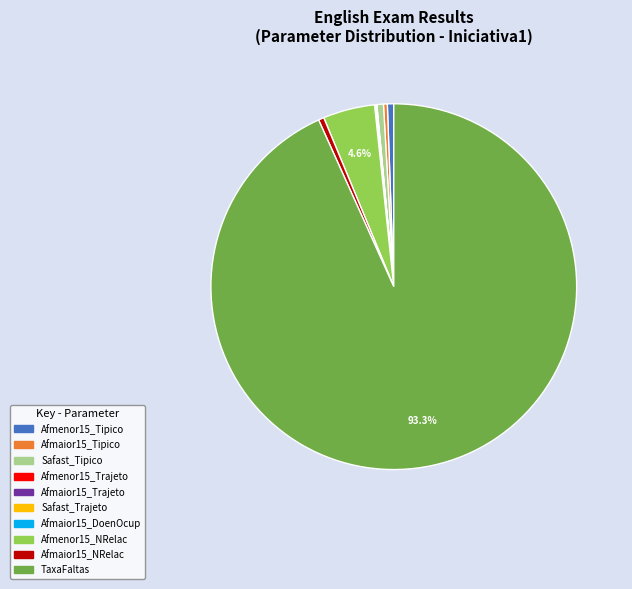

Is there any slice that represents more than half of the pie?

Yes